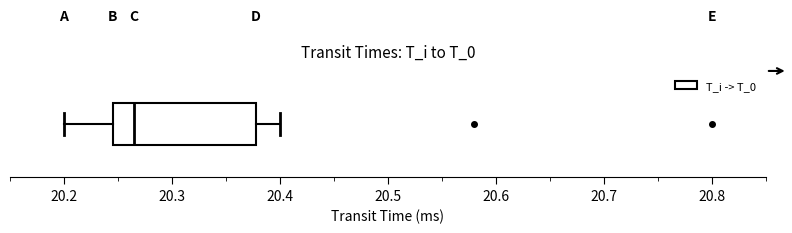

Where does the median line of the box sit on the x-axis? The values are not printed on the chart, so give them approximately, as read against the axis.

20.27